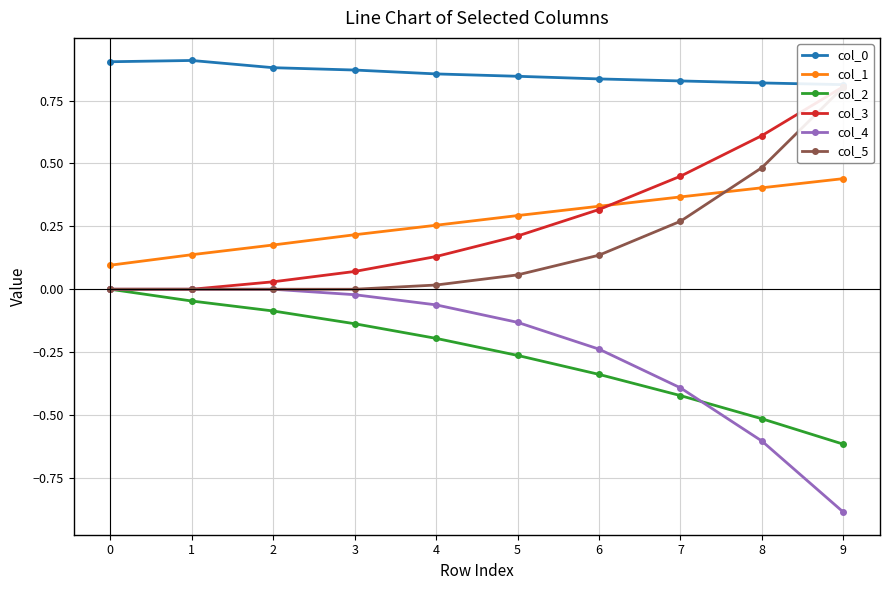

True or false: col_3 has more than 2 points higher than both neighbors.

False